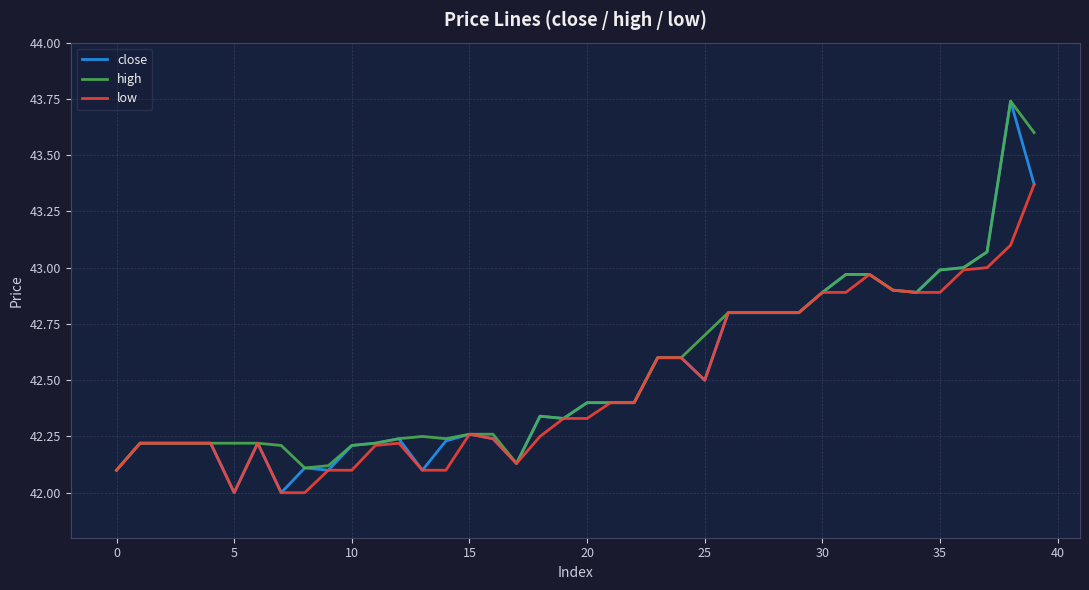

Which series has the widest spread of values?

close